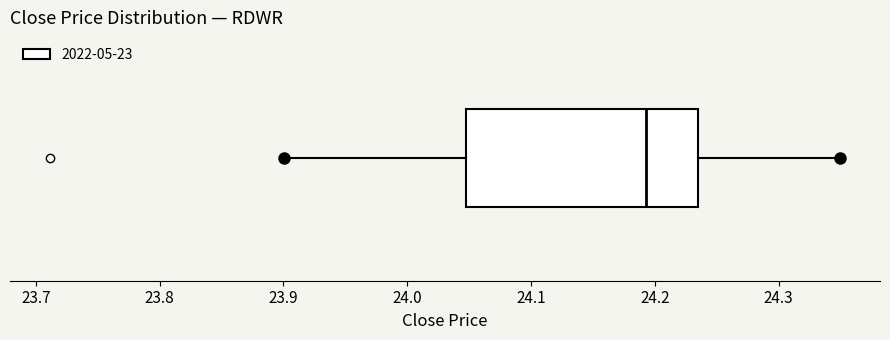

Transcribe this box plot: give where the median line is, the range the box spans, and where the two whiskers end, as read against the x-axis. The values are not printed on the chart, so give them approximately, as read against the axis.

median 24.19, box 24.05 to 24.23, whiskers 23.90 to 24.35